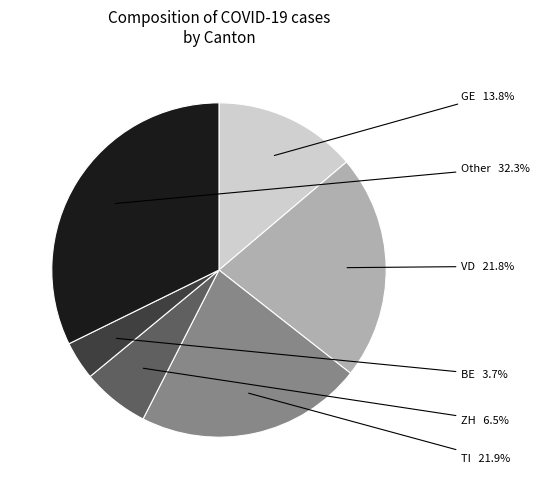

Count the number of slices in the pie.

6